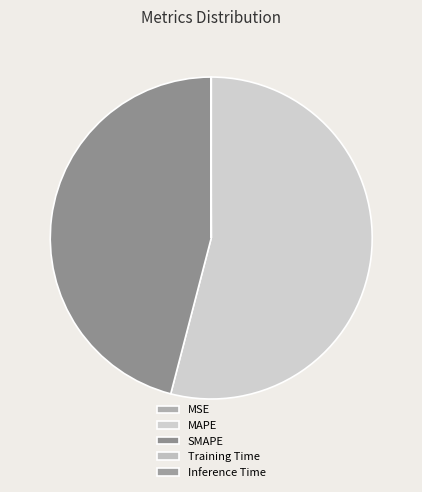

Does Training Time account for over 50% of the chart?

No